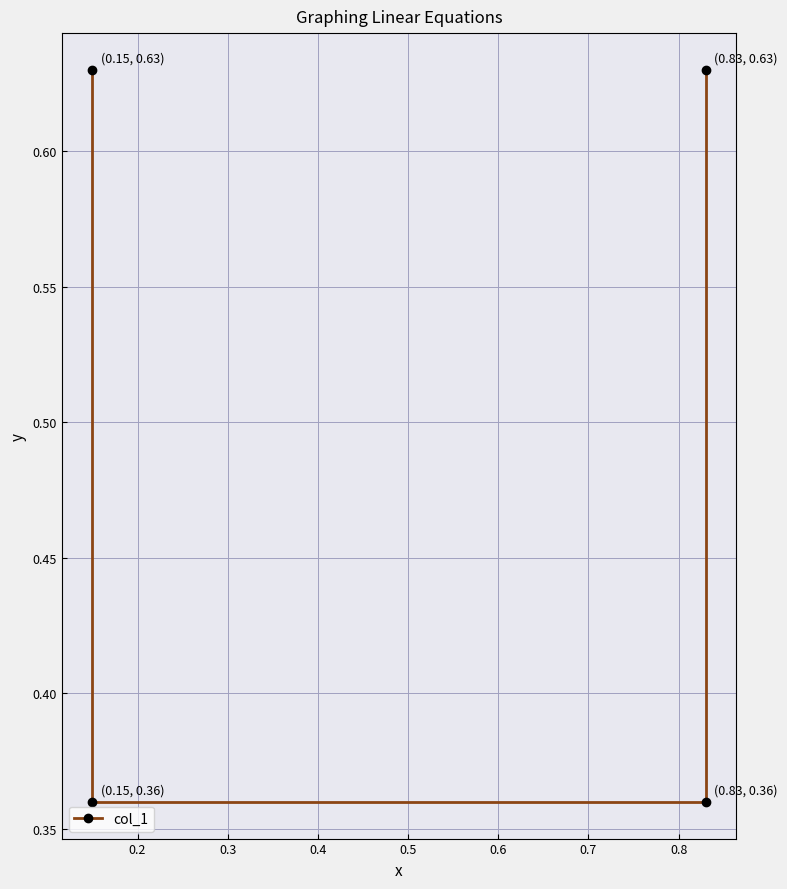

What is the value of the 4th point from the left?

0.6